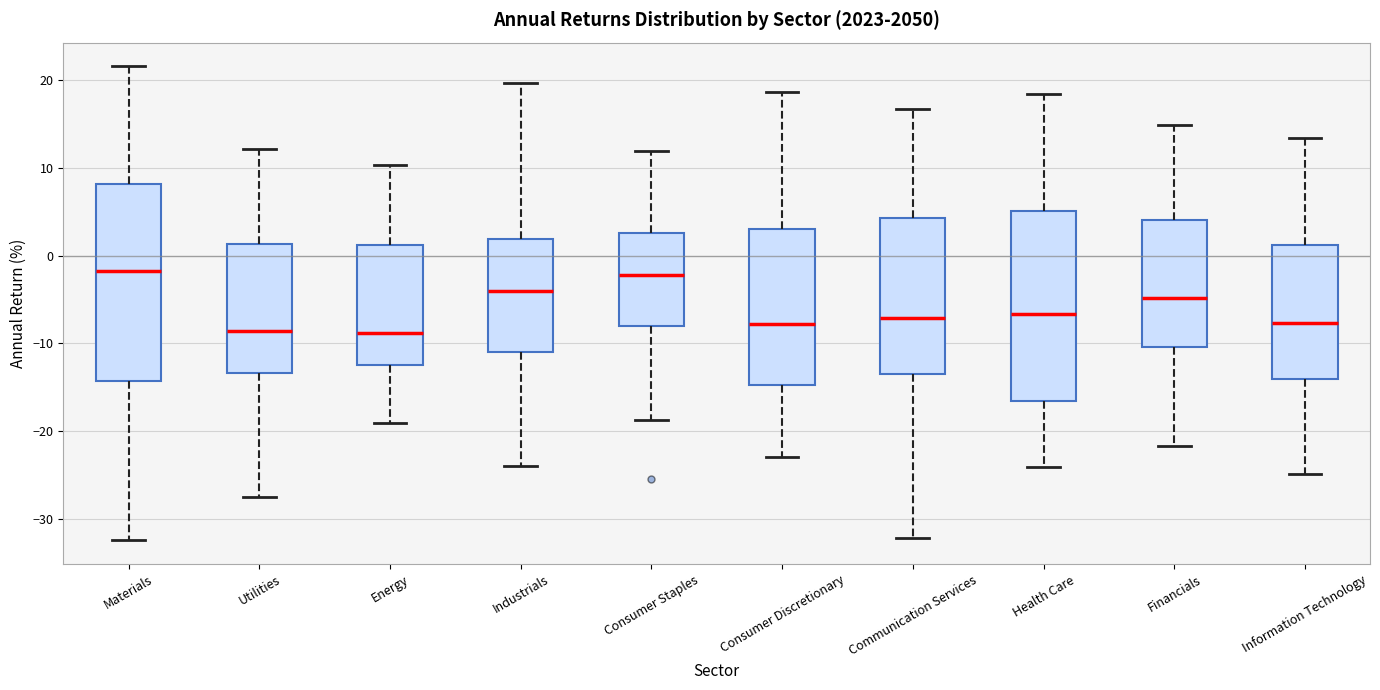

Where does the lower whisker of the box for Industrials end on the y-axis? The values are not printed on the chart, so give them approximately, as read against the axis.

-24